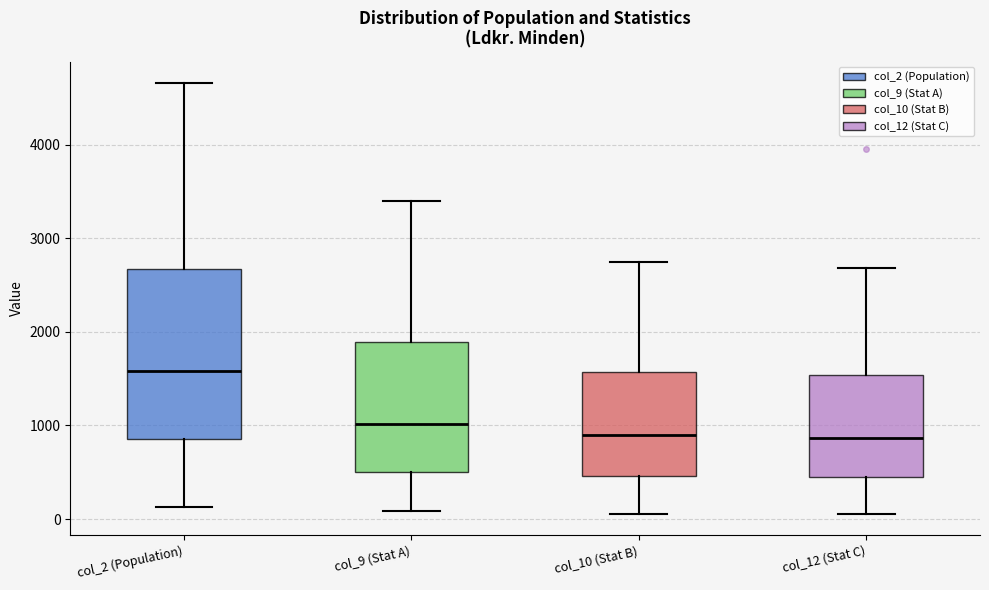

Reading left to right, read every box against the y-axis: the position of its median line, the range the box covers, and the ends of its whiskers. The values are not printed on the chart, so give them approximately, as read against the axis.

col_2 (Population): median 1600, box 900 to 2700, whiskers 100 to 4700
col_9 (Stat A): median 1000, box 500 to 1900, whiskers 100 to 3400
col_10 (Stat B): median 900, box 500 to 1600, whiskers 100 to 2800
col_12 (Stat C): median 900, box 400 to 1500, whiskers 100 to 2700